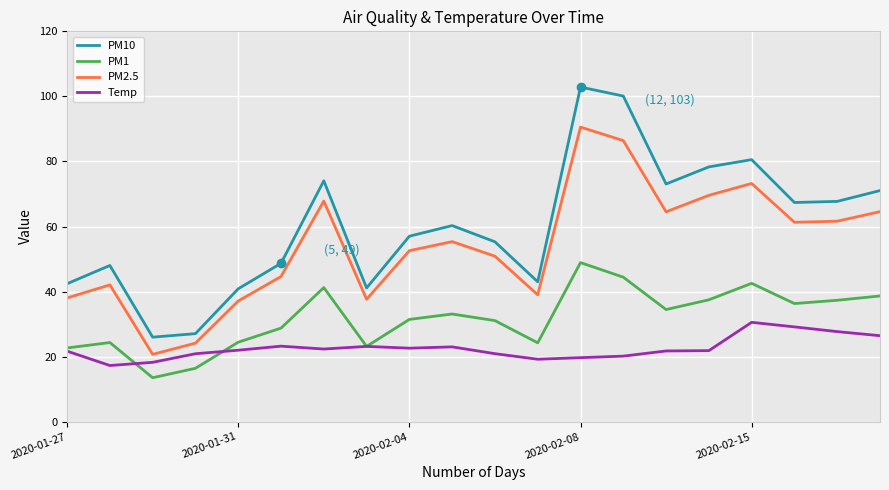

Rank the series by their average value, from highest to lowest.

PM10, PM2.5, PM1, Temp